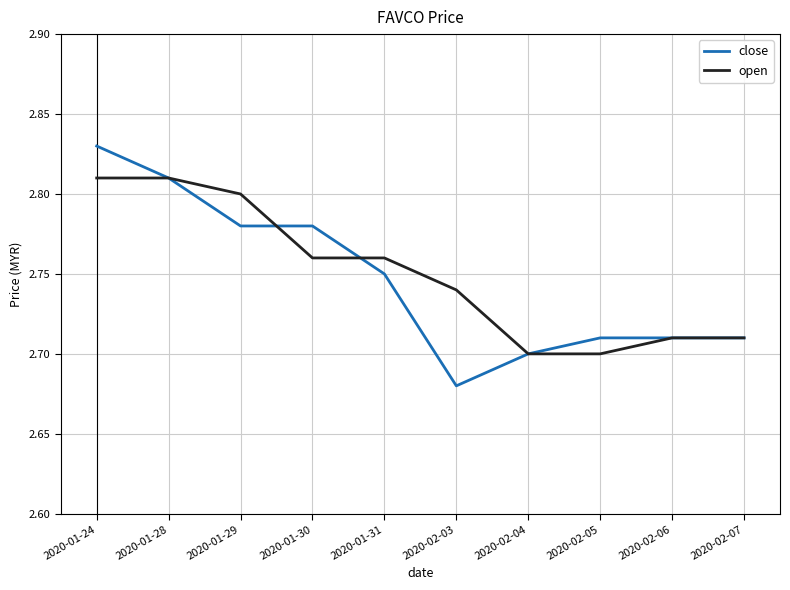

What is the sum of all open values?

27.5